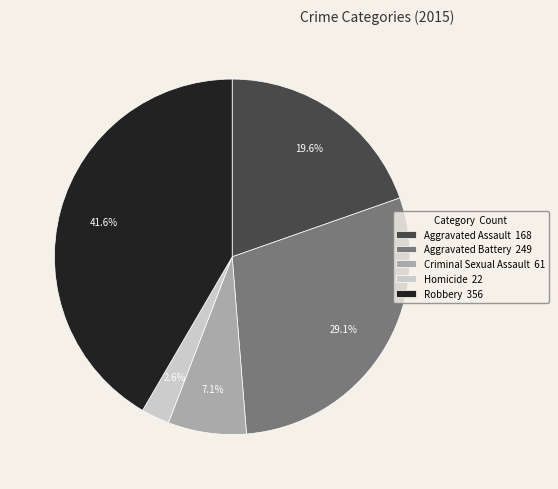

True or false: Homicide accounts for 3% of the total.

True